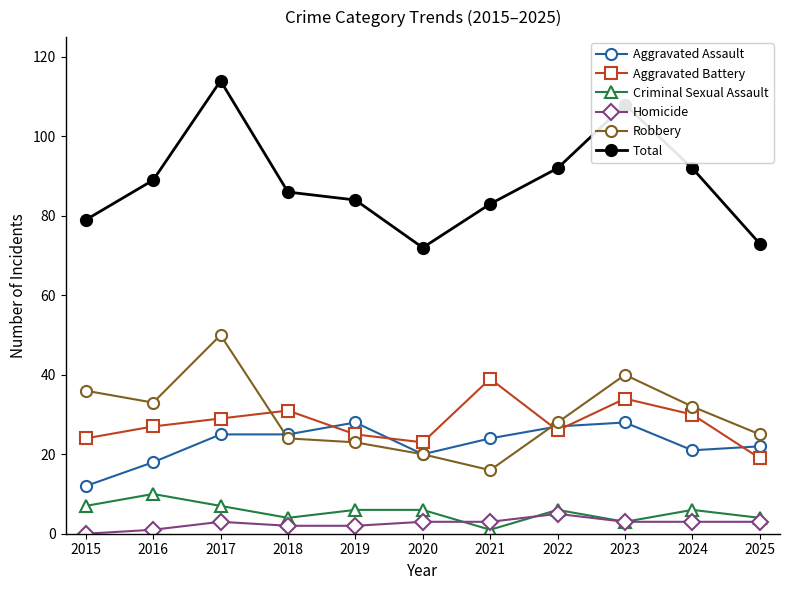

List the series in order of their peak value, highest first.

Total, Robbery, Aggravated Battery, Aggravated Assault, Criminal Sexual Assault, Homicide